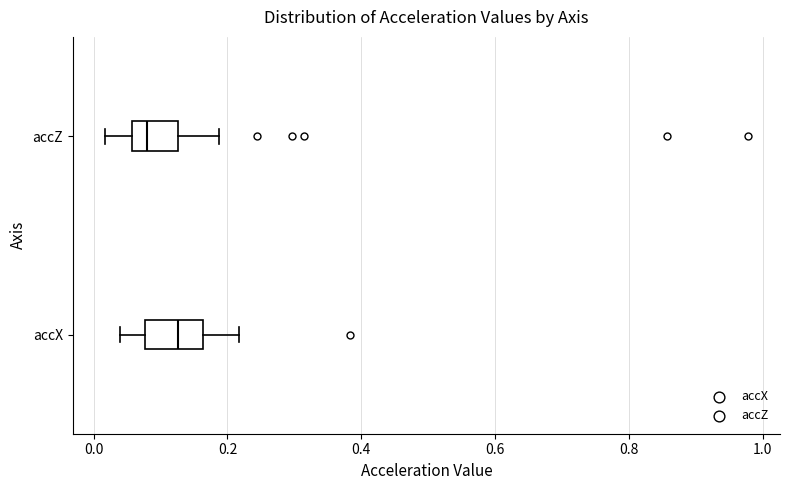

Reading bottom to top, read every box against the x-axis: the position of its median line, the range the box covers, and the ends of its whiskers. The values are not printed on the chart, so give them approximately, as read against the axis.

accX: median 0.12, box 0.08 to 0.16, whiskers 0.04 to 0.22
accZ: median 0.08, box 0.06 to 0.12, whiskers 0.02 to 0.18